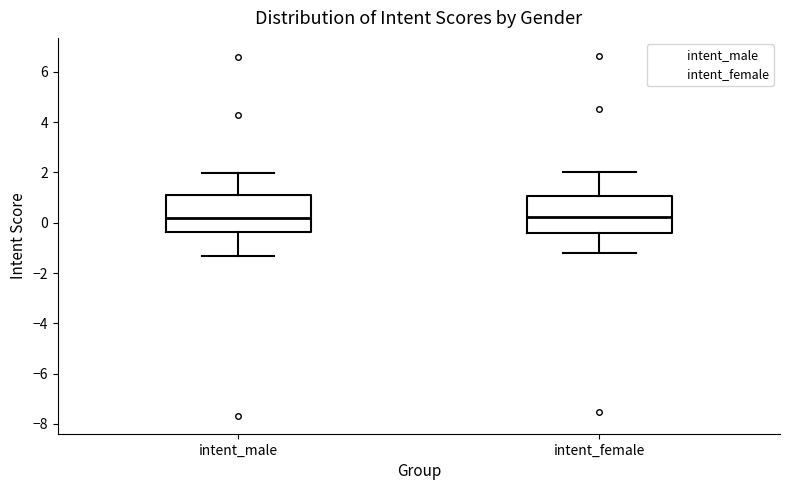

Reading left to right, transcribe this box plot: for each box, give where its median line is, the range the box spans, and where its two whiskers end, as read against the y-axis. The values are not printed on the chart, so give them approximately, as read against the axis.

intent_male: median 0.2, box -0.4 to 1.2, whiskers -1.4 to 2.0
intent_female: median 0.2, box -0.4 to 1.0, whiskers -1.2 to 2.0